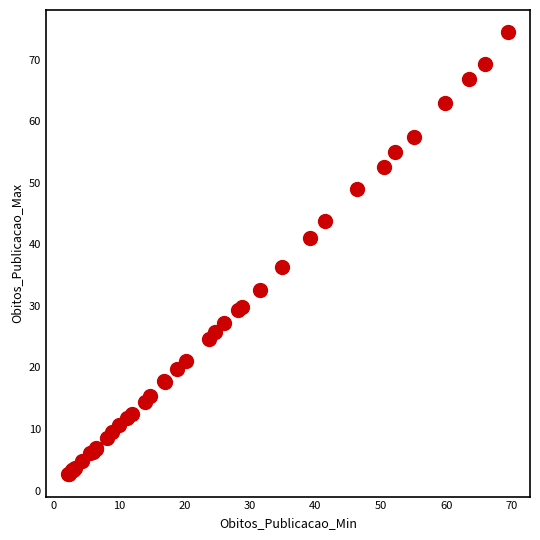

What Y value in the scatter plot is closest to 38?

36.3